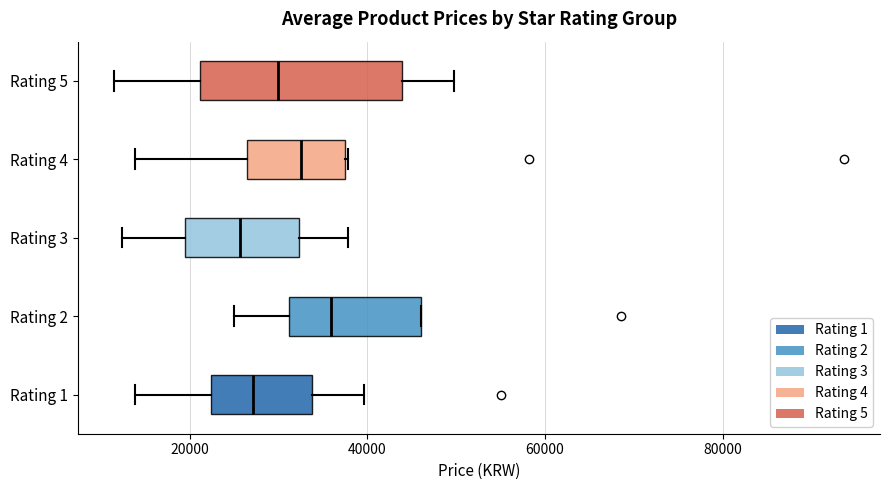

Reading bottom to top, read every box against the x-axis: the position of its median line, the range the box covers, and the ends of its whiskers. The values are not printed on the chart, so give them approximately, as read against the axis.

Rating 1: median 28000, box 22000 to 34000, whiskers 14000 to 40000
Rating 2: median 36000, box 32000 to 46000, whiskers 26000 to 46000
Rating 3: median 26000, box 20000 to 32000, whiskers 12000 to 38000
Rating 4: median 32000, box 26000 to 38000, whiskers 14000 to 38000
Rating 5: median 30000, box 22000 to 44000, whiskers 12000 to 50000